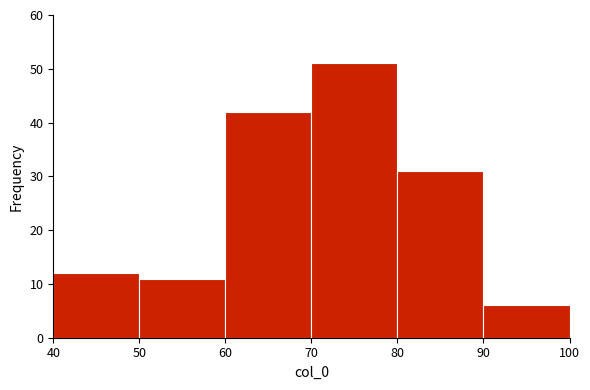

How tall is the bar that spans 80 to 90 on the x-axis? The values are not printed on the chart, so give them approximately, as read against the axis.

31